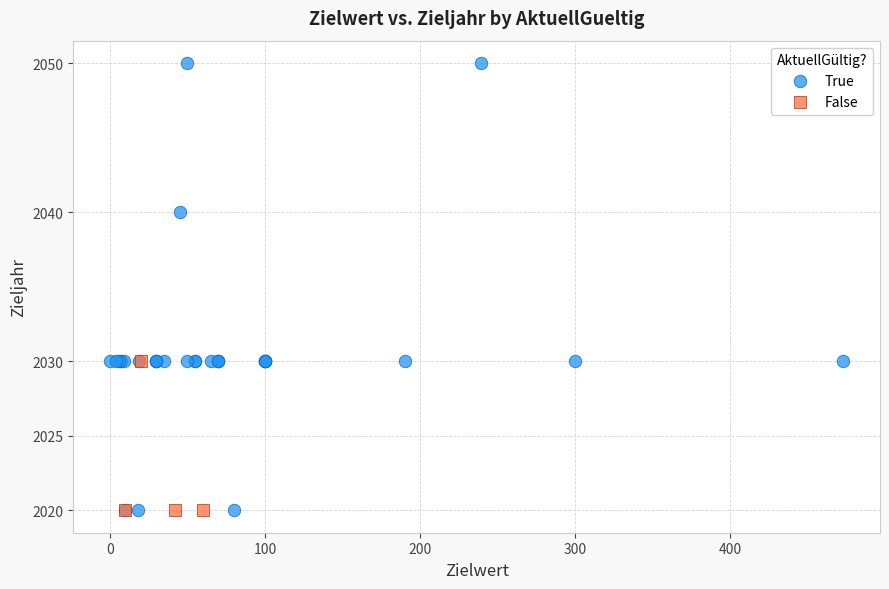

Which series has the largest Y range (max minus min)?

True